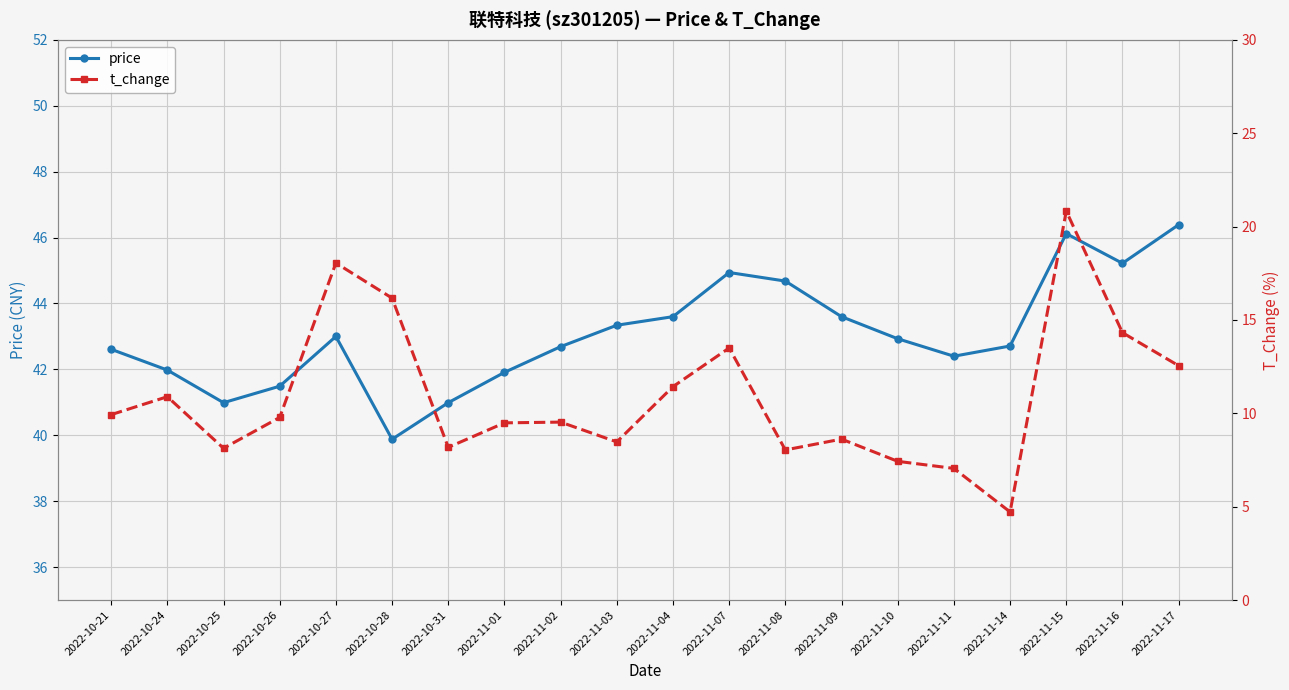

Where is t_change nearest to the value 12?

2022-11-17